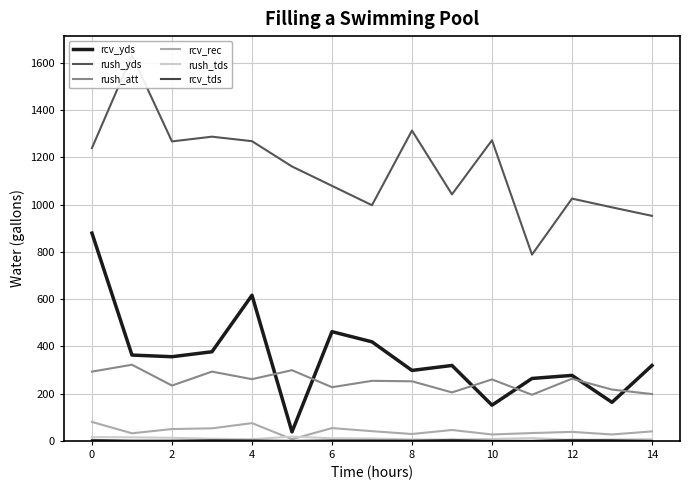

How many lines are shown in the chart?

6